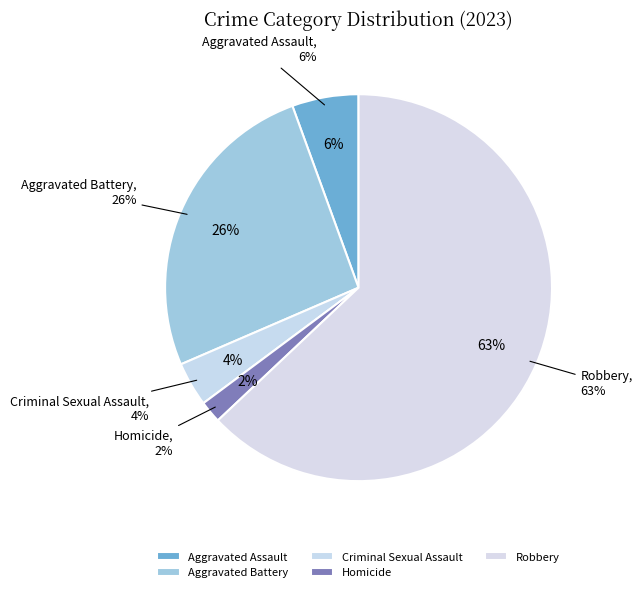

To the nearest percent, what percentage of the pie is Aggravated Assault?

6%